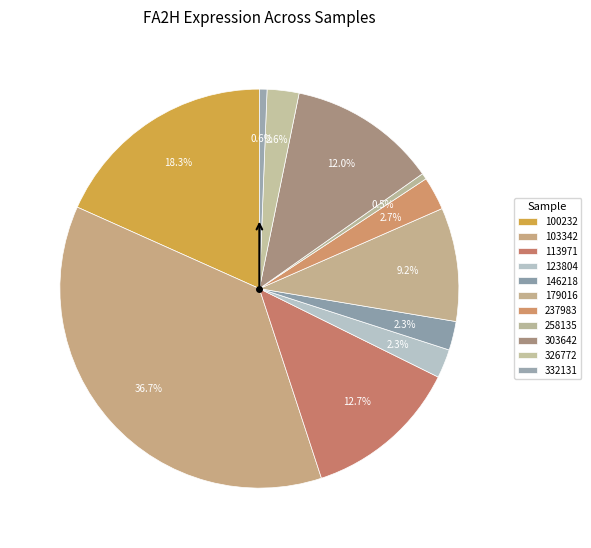

Is it true that 100232 is 18% of the pie?

True